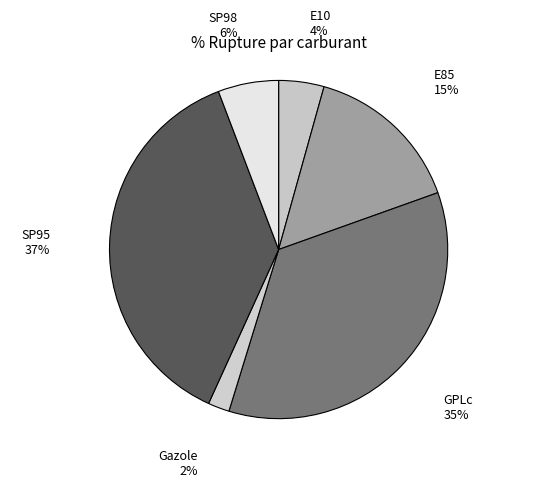

Combined, do E10 and SP95 account for over 50%?

No